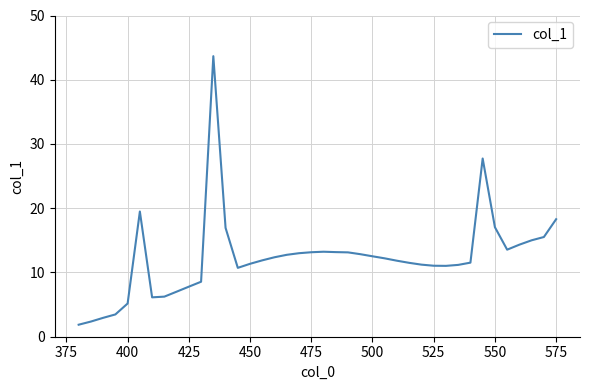

What is the greatest value displayed?

43.7